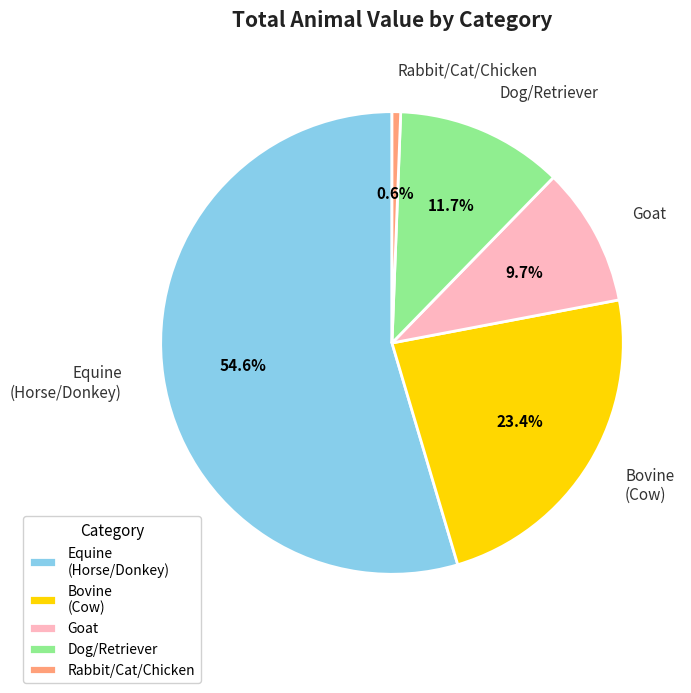

Rank the categories by value from lowest to highest.

Rabbit/Cat/Chicken, Goat, Dog/Retriever, Bovine (Cow), Equine (Horse/Donkey)